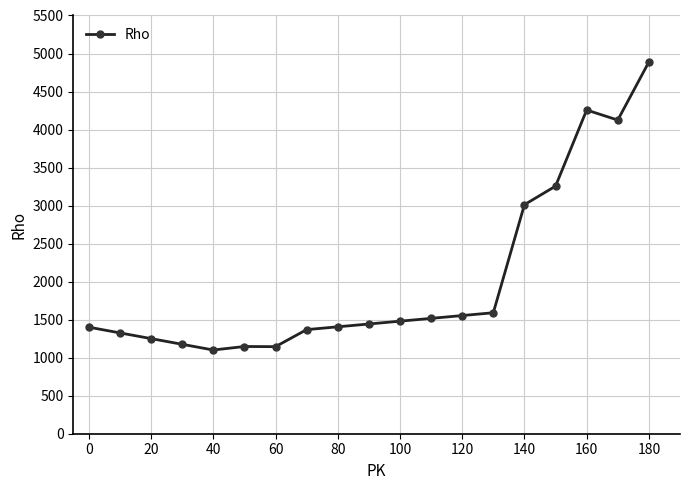

What is the value of the 2nd point from the left?

1326